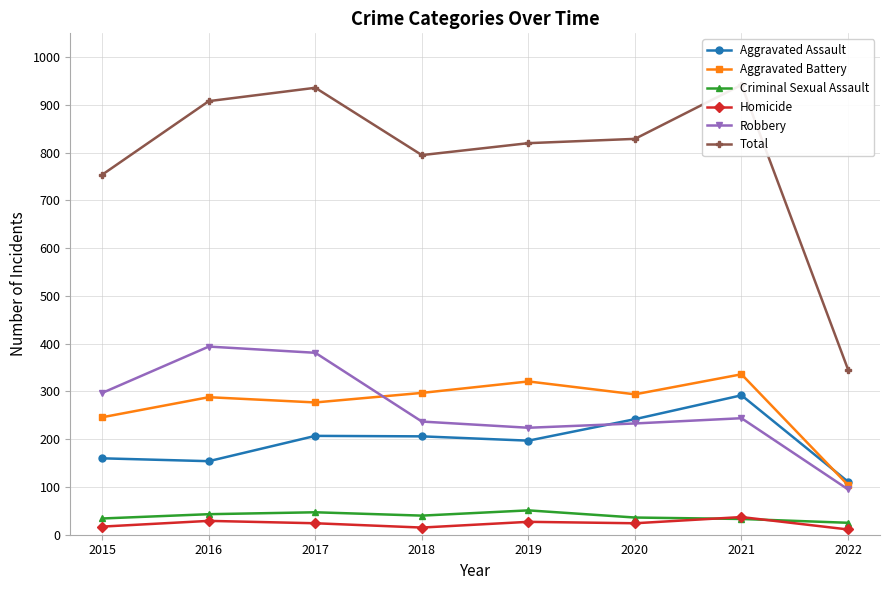

At which category does the chart reach its minimum across all series?

2022